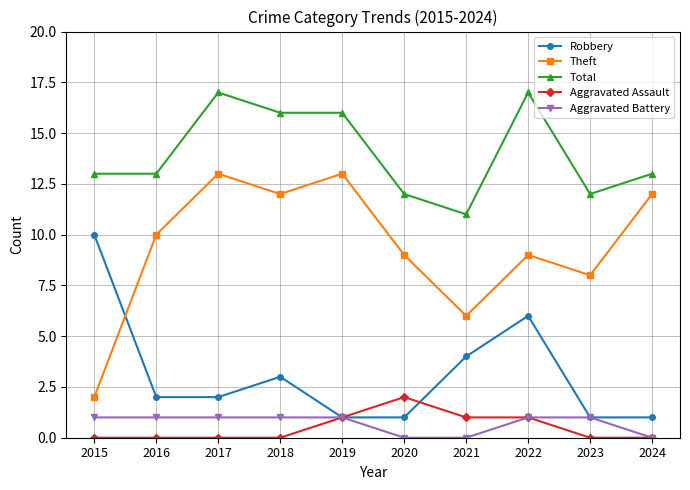

The Theft series shows 6 at 2021. True or false?

True